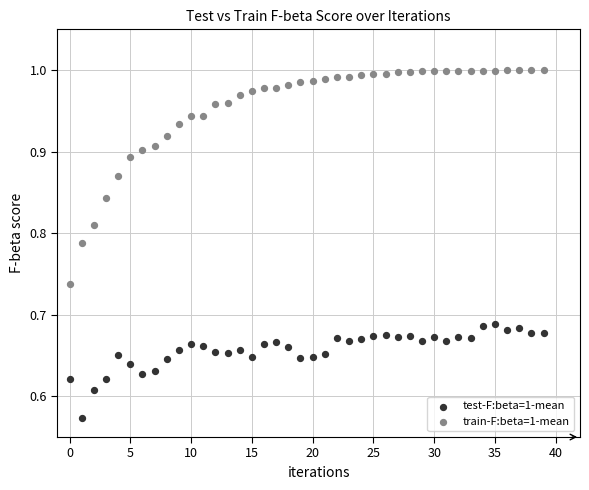

Which series contains the highest Y value?

train-F:beta=1-mean